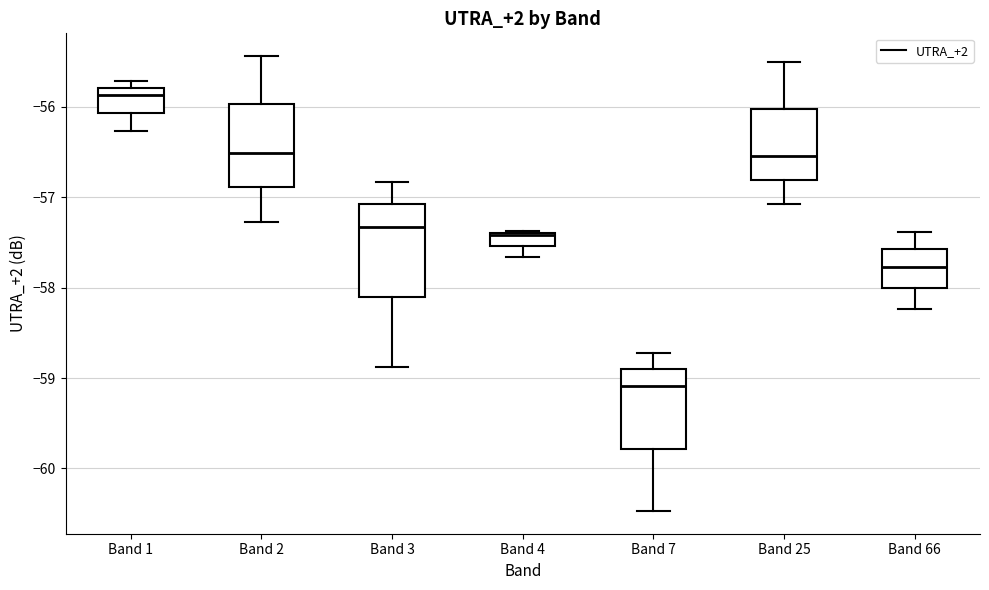

Where is the lower edge of the box for Band 1 on the y-axis? The values are not printed on the chart, so give them approximately, as read against the axis.

-56.1